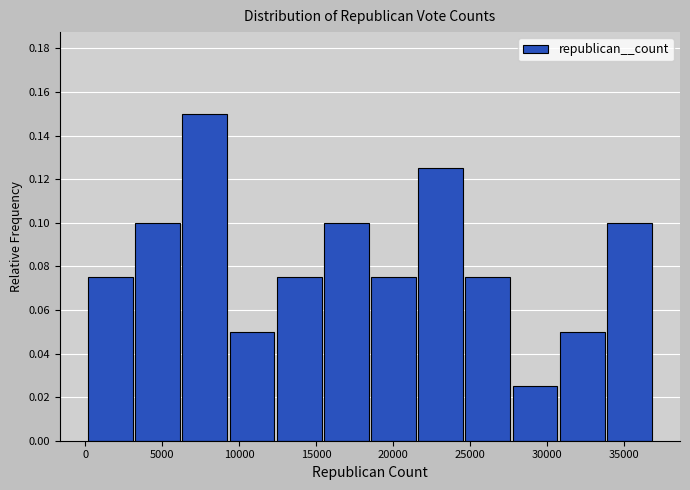

What is the height of the bar covering 34000 to 37000 on the x-axis? Neither the bar edges nor the heights are printed on the chart, so give them approximately, as read against the axes.

0.100